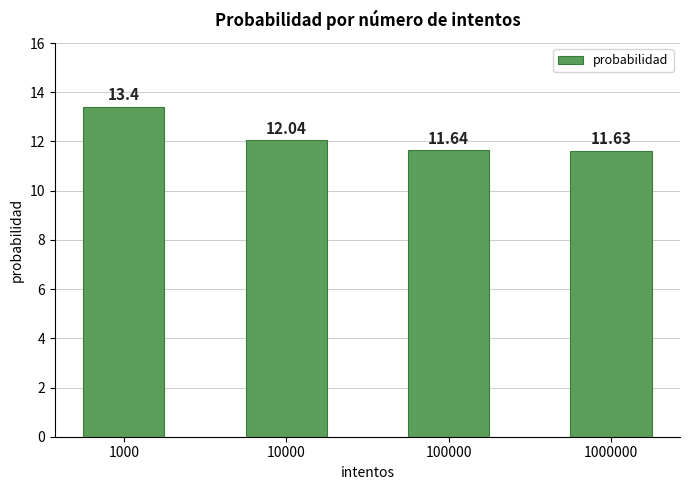

Reading left to right, extract all data points from this chart.

13.4	12.0	11.6	11.6